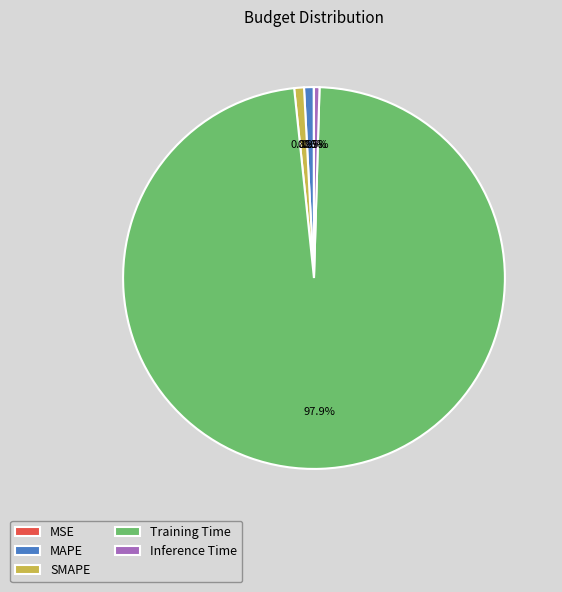

Which slice is the largest?

Training Time